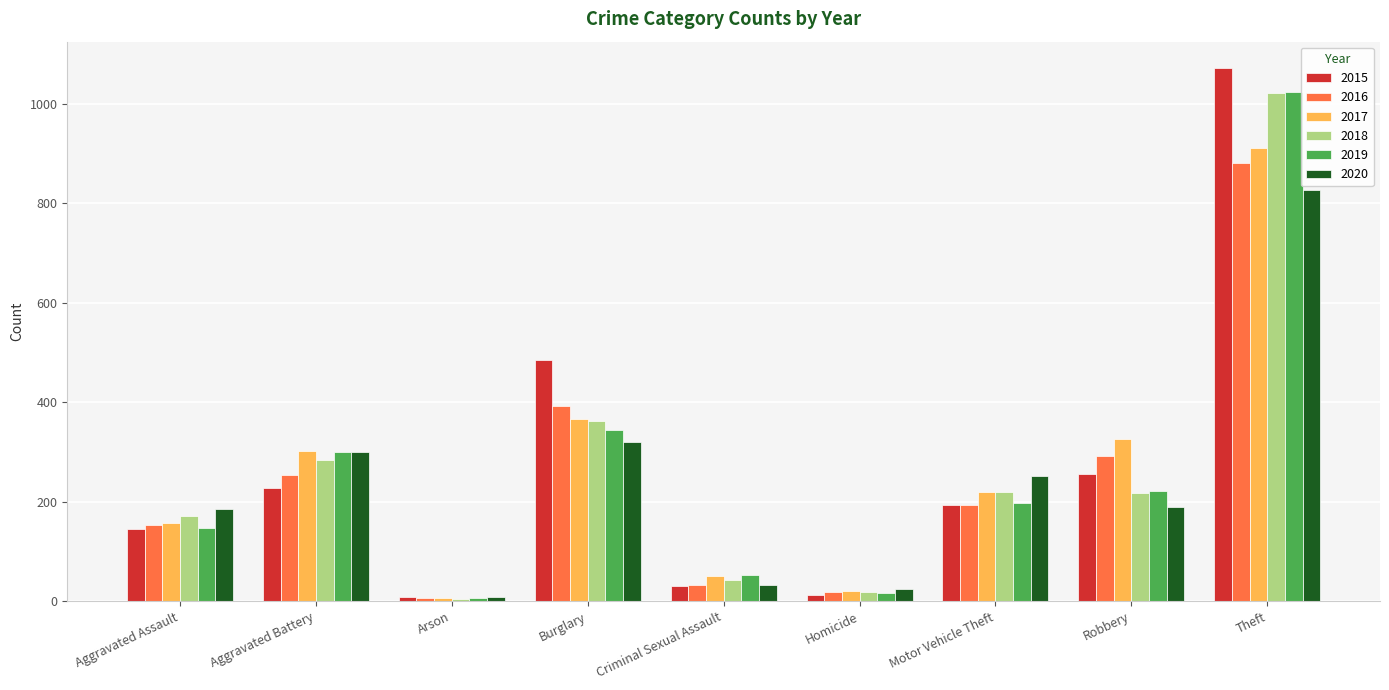

Does the chart contain stacked bars?

No